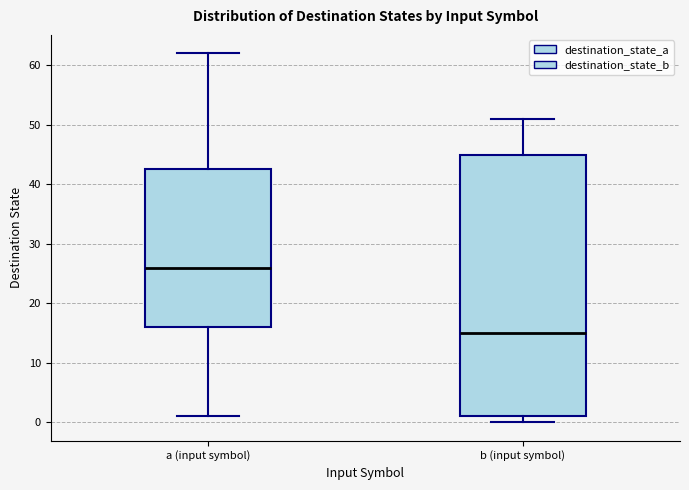

Reading left to right, read every box against the y-axis: the position of its median line, the range the box covers, and the ends of its whiskers. The values are not printed on the chart, so give them approximately, as read against the axis.

a (input symbol): median 26, box 16 to 43, whiskers 1 to 62
b (input symbol): median 15, box 1 to 45, whiskers 0 to 51